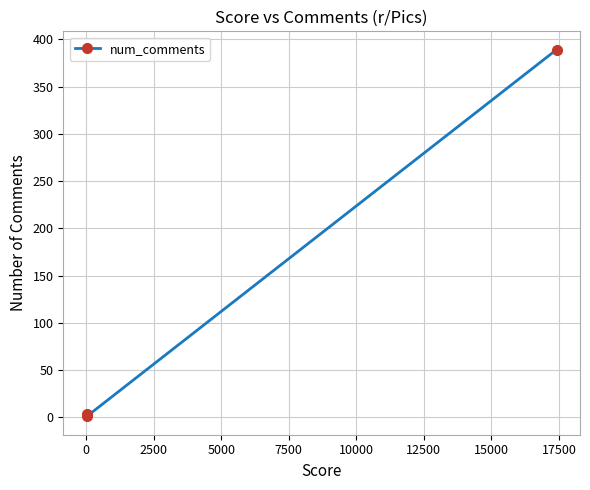

What is the average value?

131